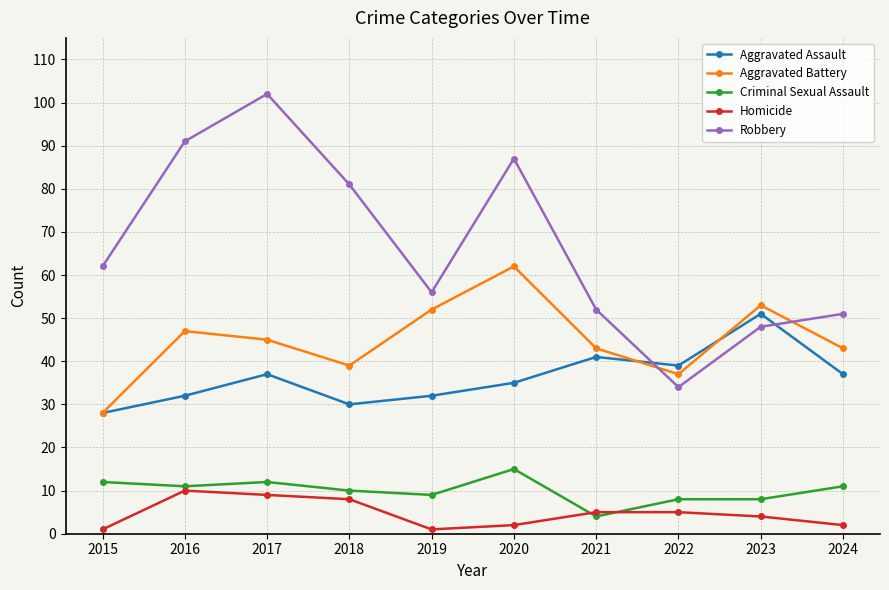

Is the value of Homicide at 2015 greater than the value of Criminal Sexual Assault at 2023?

No